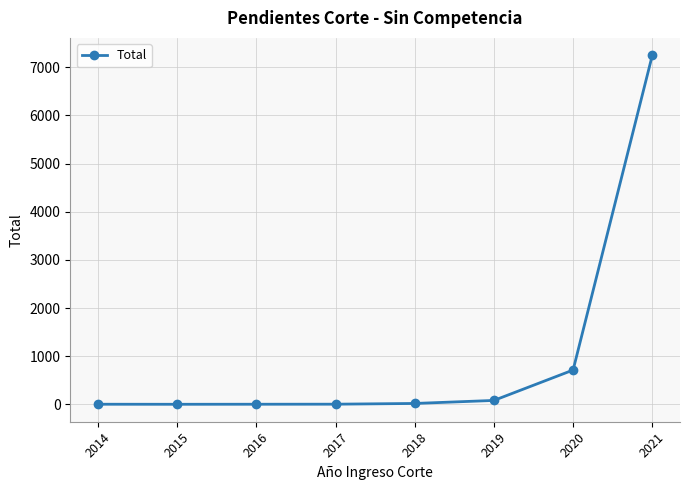

What is the greatest value displayed?

7248